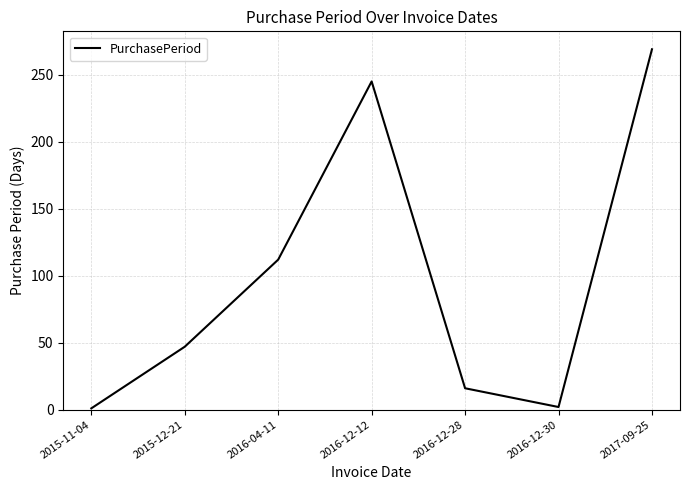

What value does the data have at 2017-09-25, to the nearest 5?

270